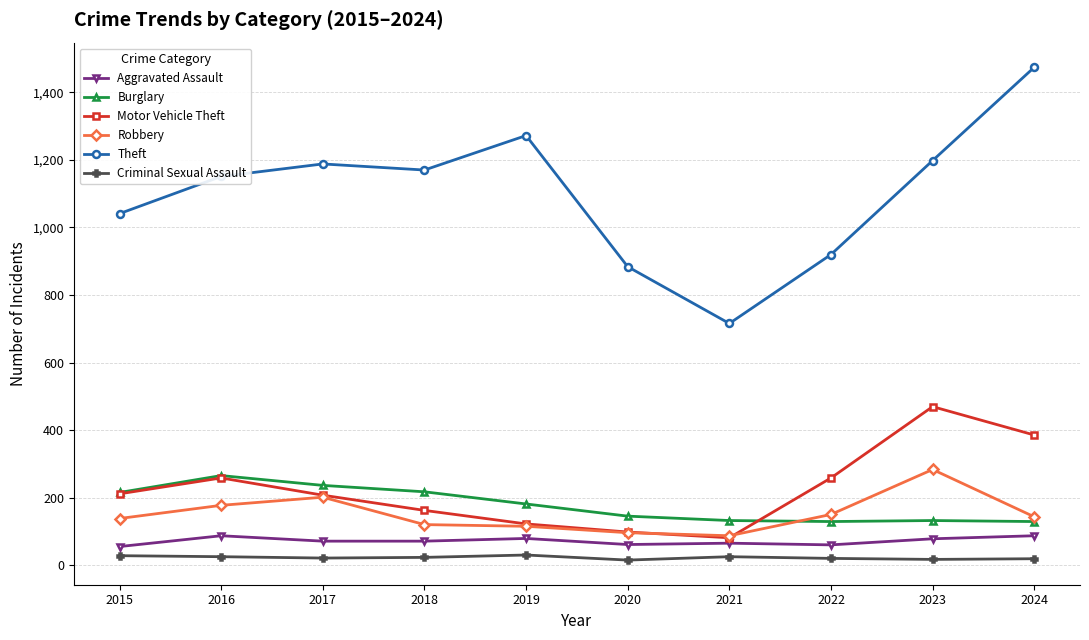

Which category has the highest value across all series?

2024